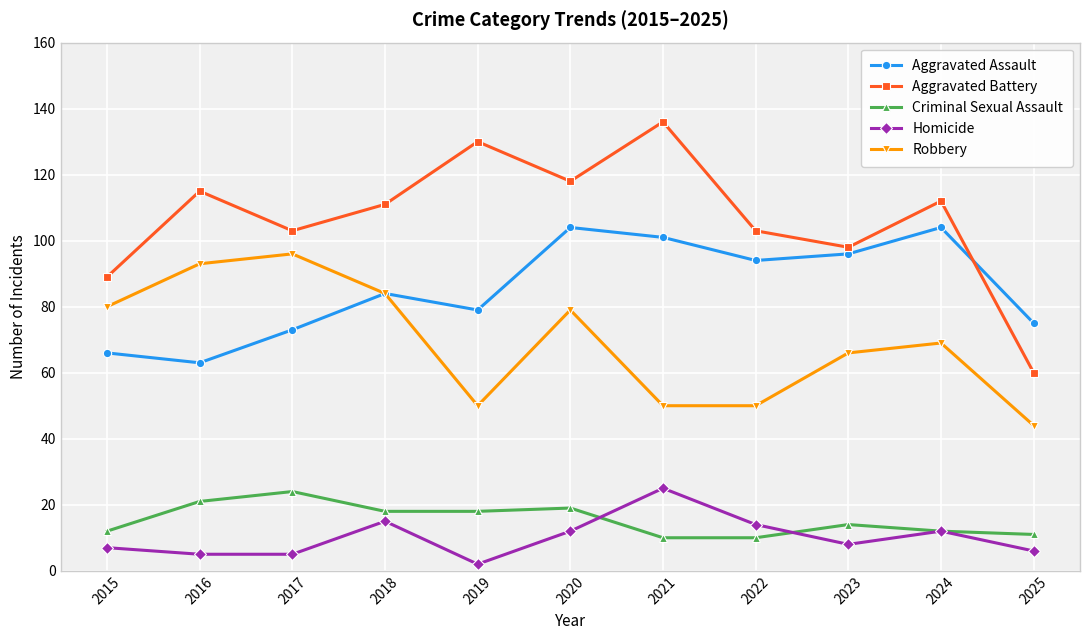

Is this an area chart (filled region under the line)?

No